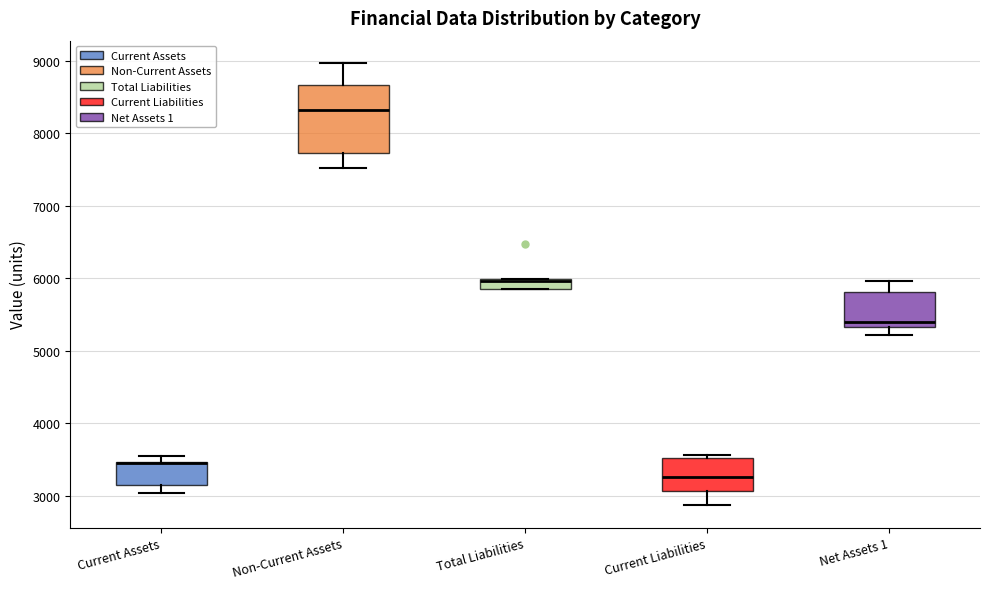

Where is the upper edge of the box for Non-Current Assets on the y-axis? The values are not printed on the chart, so give them approximately, as read against the axis.

8700